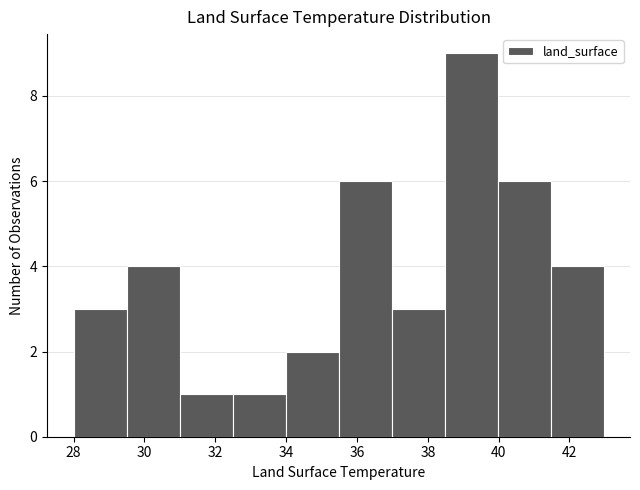

Reading left to right, transcribe this chart: for each bar, give the range it covers on the x-axis and its height. Neither the bar edges nor the heights are printed on the chart, so give them approximately, as read against the axes.

28.0 to 29.4: 3
29.4 to 31.0: 4
31.0 to 32.4: 1
32.4 to 34.0: 1
34.0 to 35.4: 2
35.4 to 37.0: 6
37.0 to 38.4: 3
38.4 to 40.0: 9
40.0 to 41.4: 6
41.4 to 43.0: 4